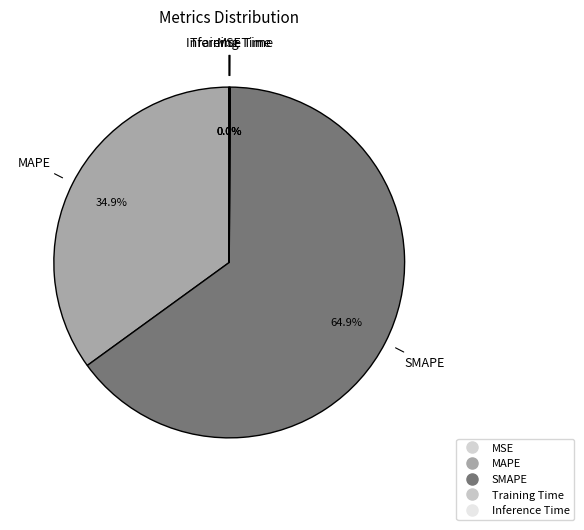

What is the smallest slice in the pie chart?

Training Time